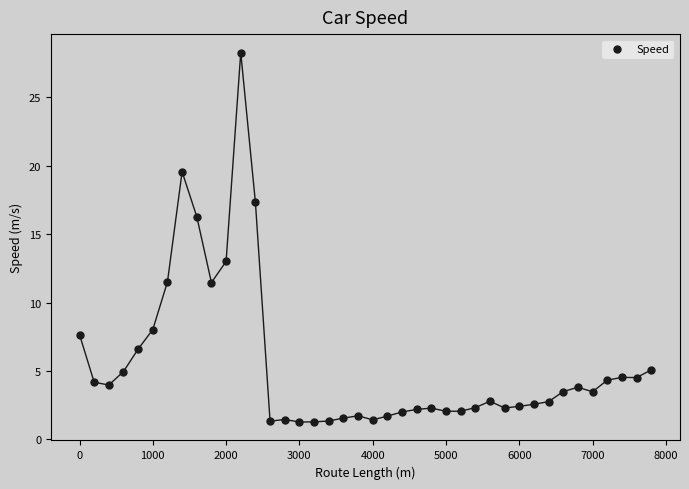

What Y value in the scatter plot is closest to 14?

13.0